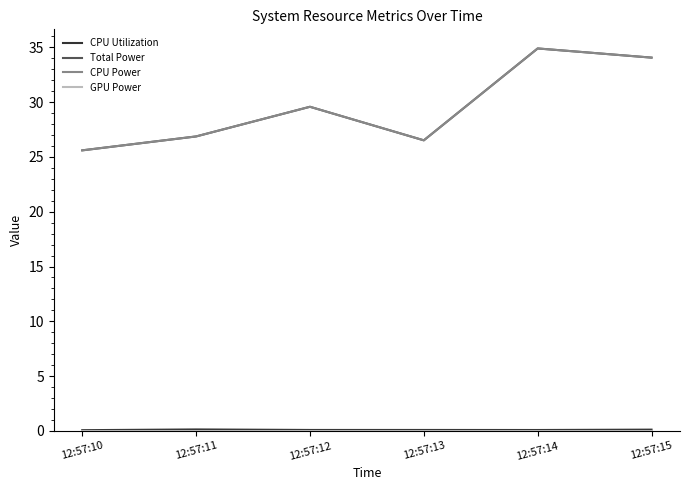

Where is CPU Utilization nearest to the value 0?

12:57:10